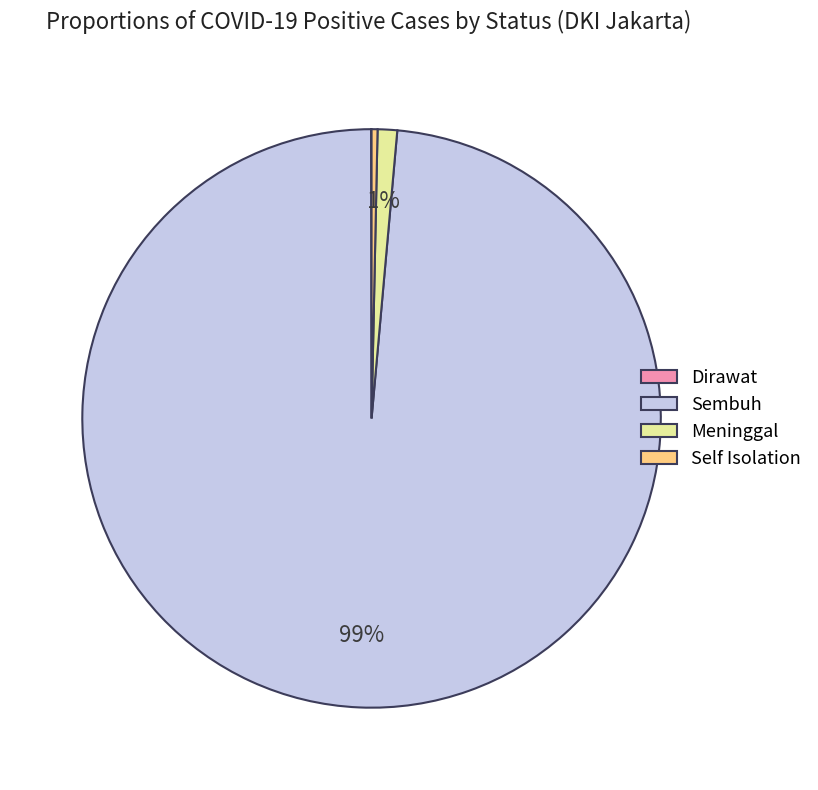

Is the sum of Sembuh and Meninggal greater than half?

Yes